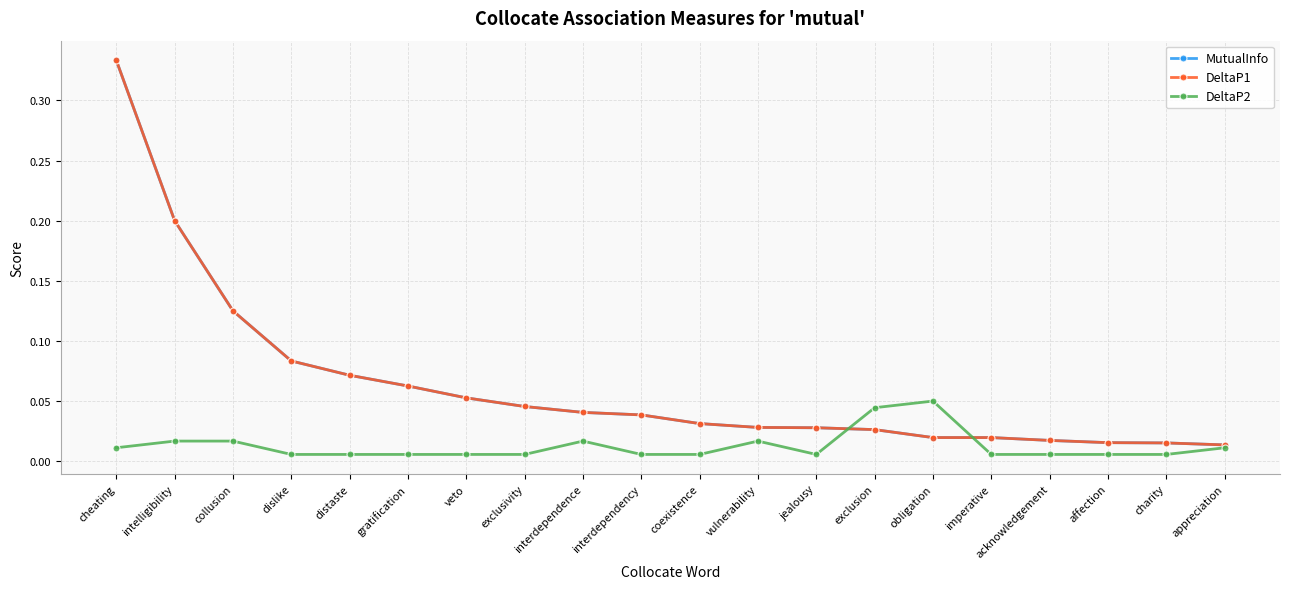

Is this an area chart (filled region under the line)?

No